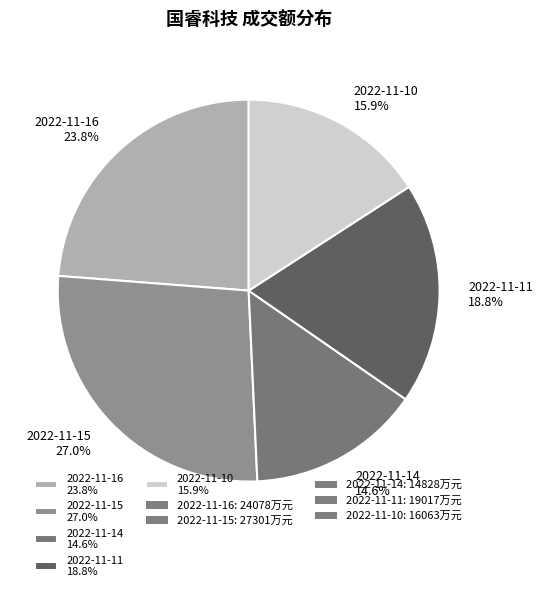

To the nearest percent, what percentage of the pie is 2022-11-10?

16%